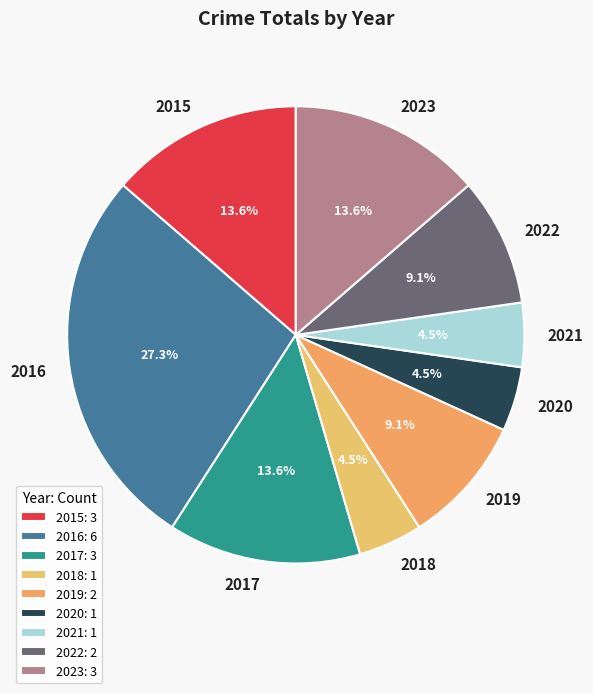

Approximately how many times larger is the value at 2016 compared to 2022?

3.0